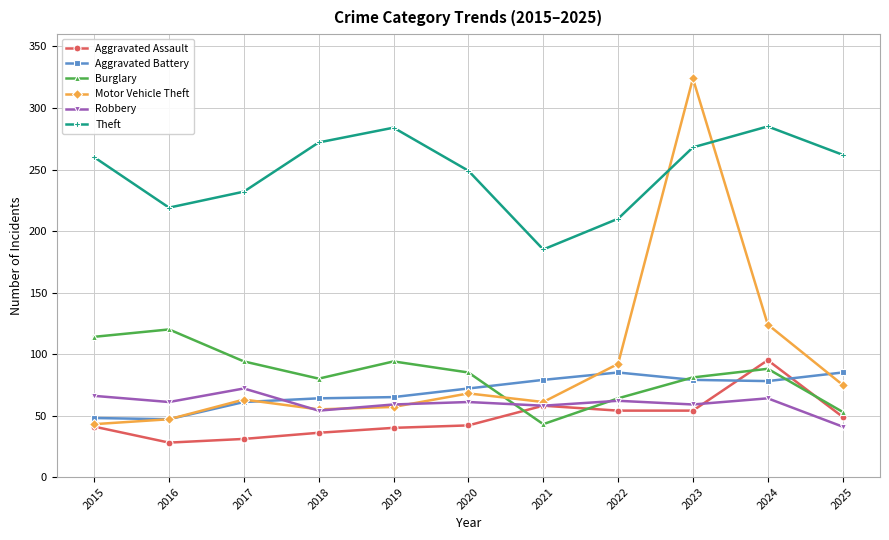

Does the chart have visible grid lines?

Yes